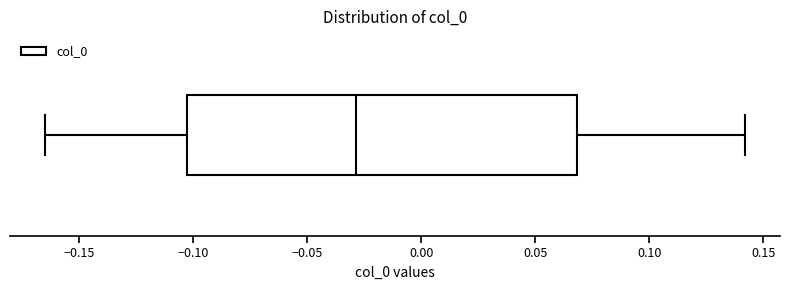

Transcribe this box plot: give where the median line is, the range the box spans, and where the two whiskers end, as read against the x-axis. The values are not printed on the chart, so give them approximately, as read against the axis.

median -0.030, box -0.105 to 0.070, whiskers -0.165 to 0.140